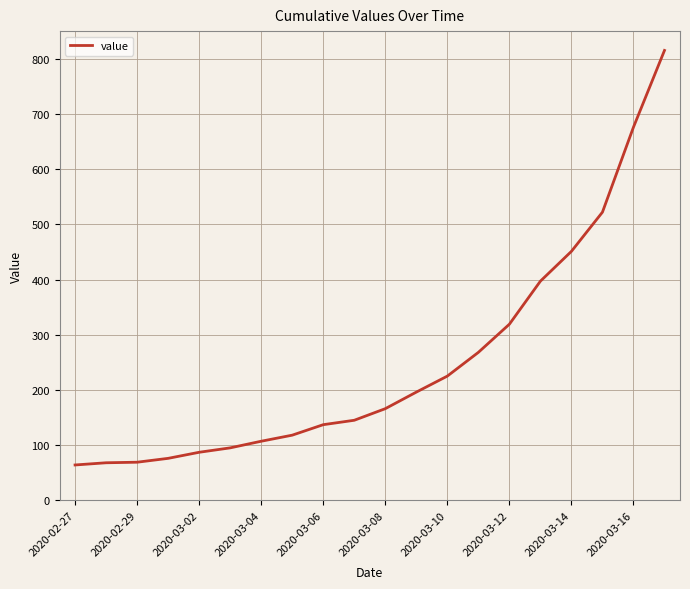

What is the smallest value displayed?

64